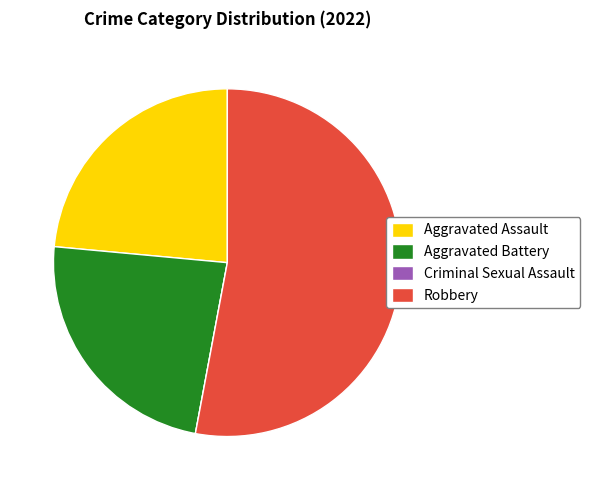

Approximately how many times larger is the value at Aggravated Battery compared to Robbery?

0.4